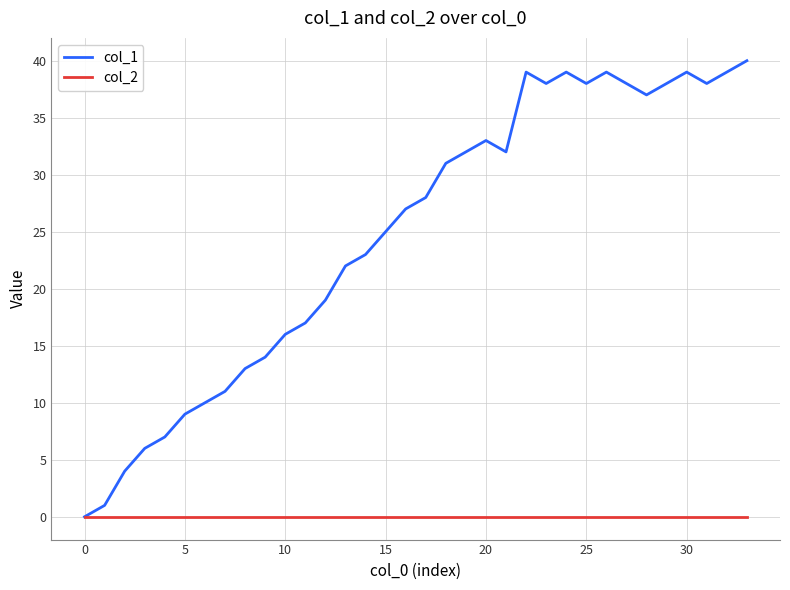

Which series has the widest spread of values?

col_1